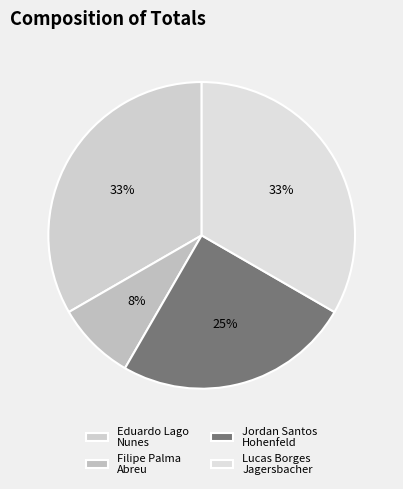

How many segments does this pie chart have?

4